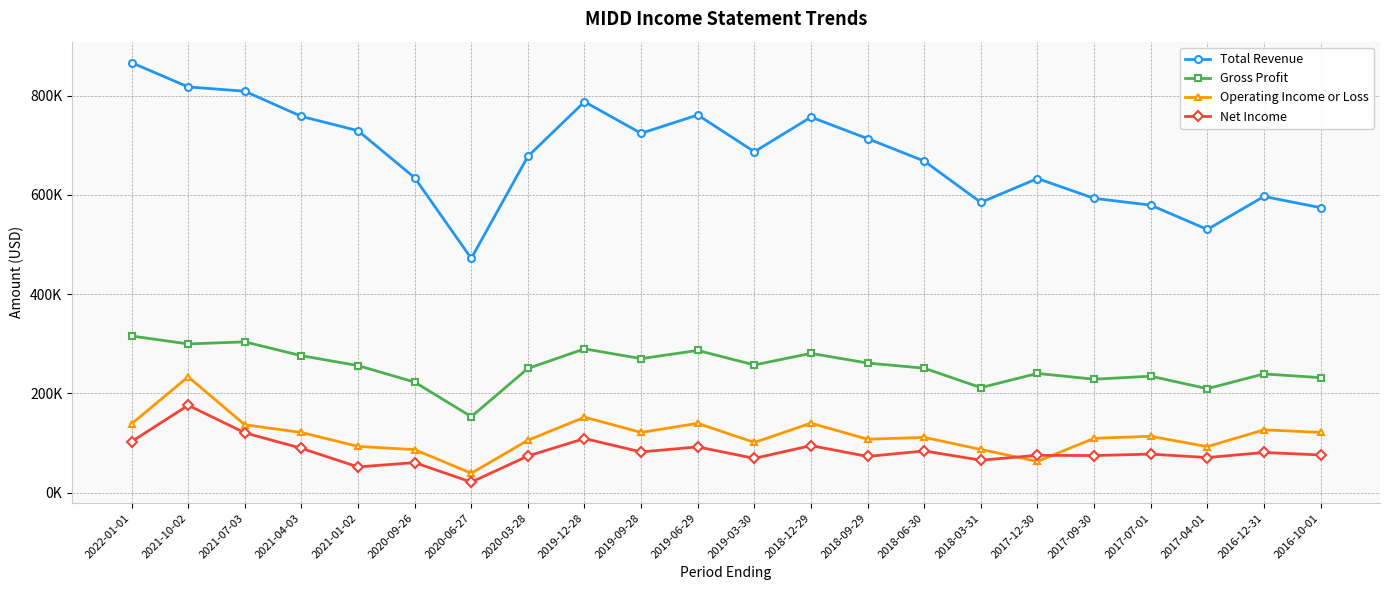

What is the sum of the Operating Income or Loss values at 2019-09-28 and 2016-10-01?

242700